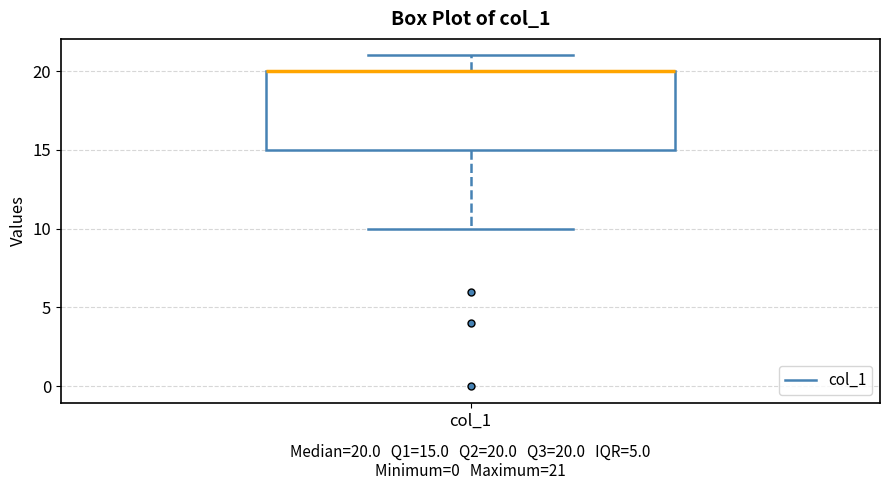

Read this box plot against the y-axis: the position of the median line, the range covered by the box, and the ends of both whiskers. The values are not printed on the chart, so give them approximately, as read against the axis.

median 20 (drawn on the box's upper edge), box 15 to 20, whiskers 10 to 21